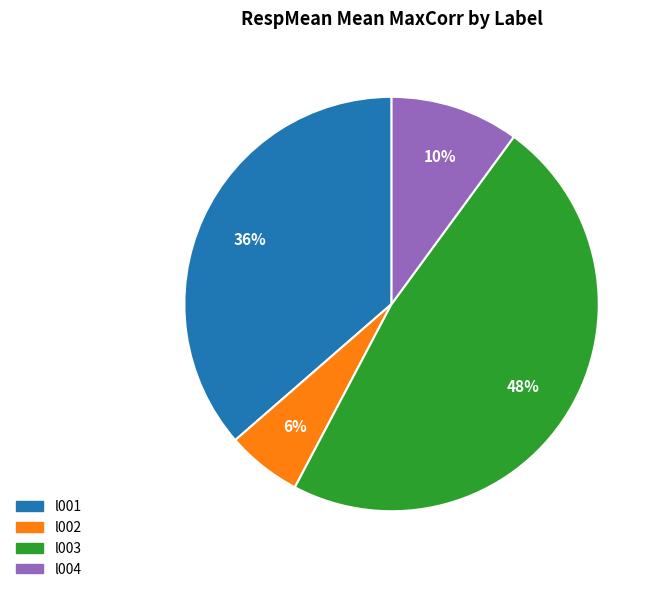

What percentage is the l001 slice, to the nearest percent?

36%